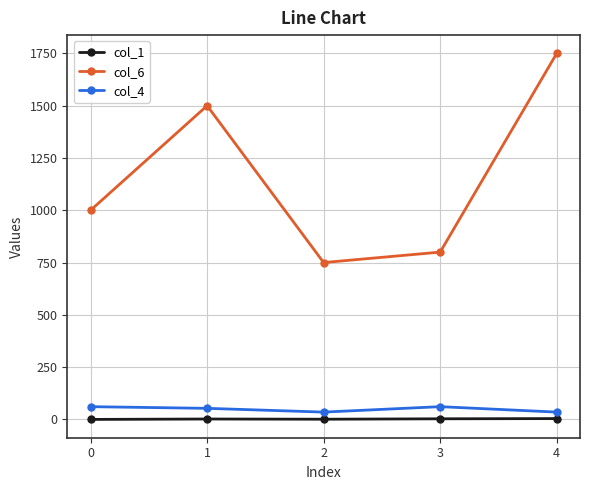

How many interior local valleys does the col_4 series have?

1